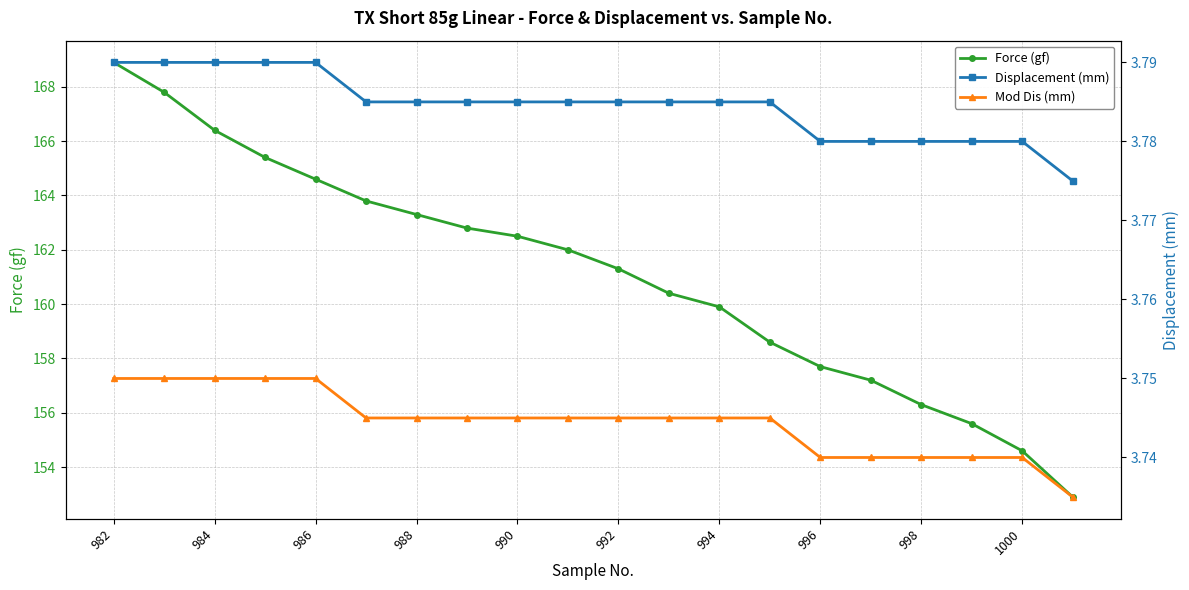

The value of Force (gf) at 17 is 239.2. True or false?

False